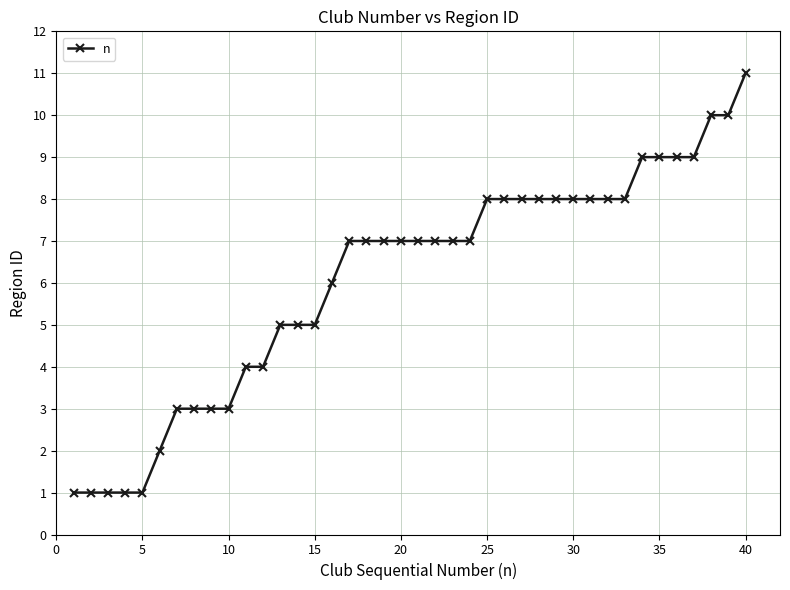

What is the average value?

6